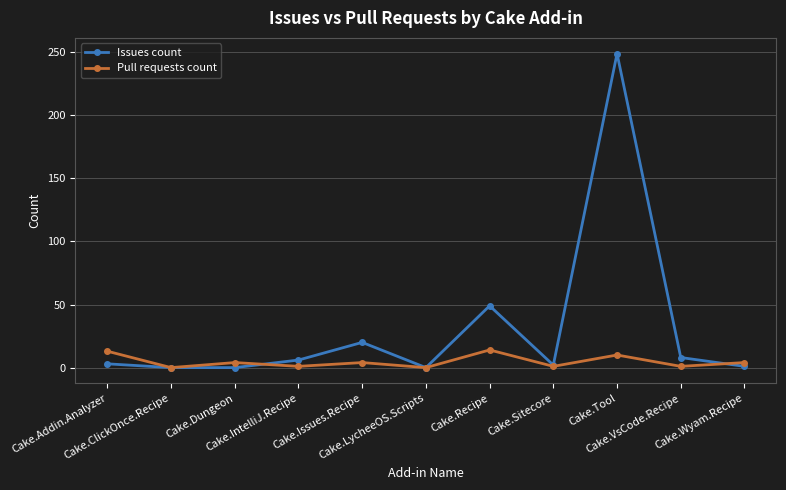

How many values in the Pull requests count series are below 4?

5